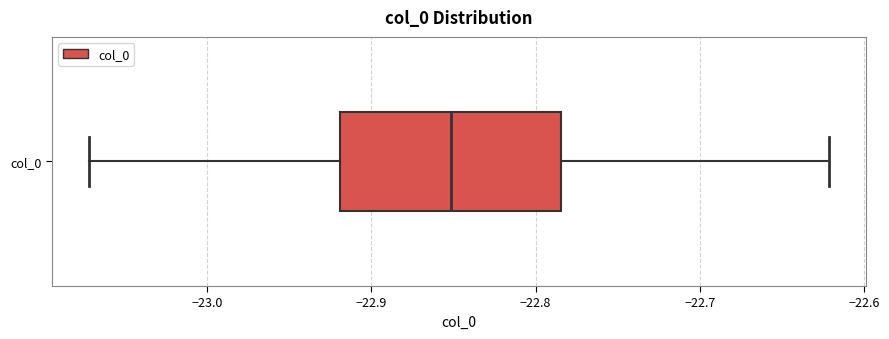

Read this box plot against the x-axis: the position of the median line, the range covered by the box, and the ends of both whiskers. The values are not printed on the chart, so give them approximately, as read against the axis.

median -22.85, box -22.92 to -22.78, whiskers -23.07 to -22.62